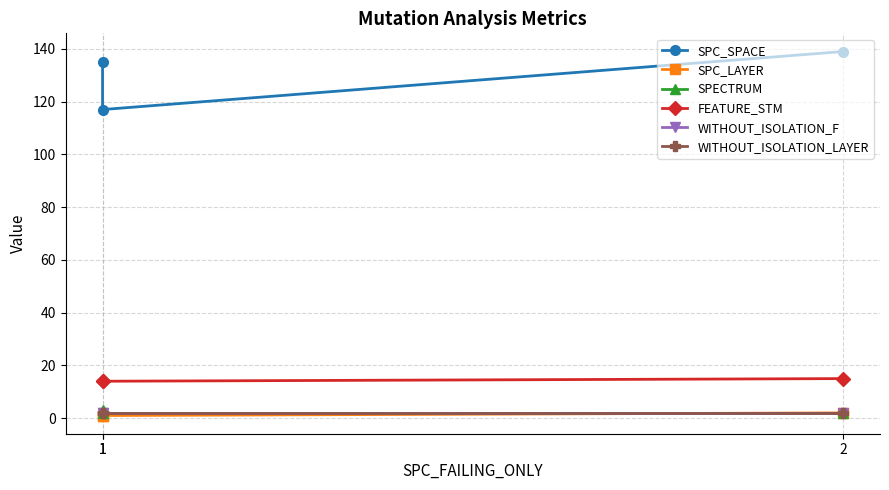

At which label does SPC_SPACE reach its peak?

2